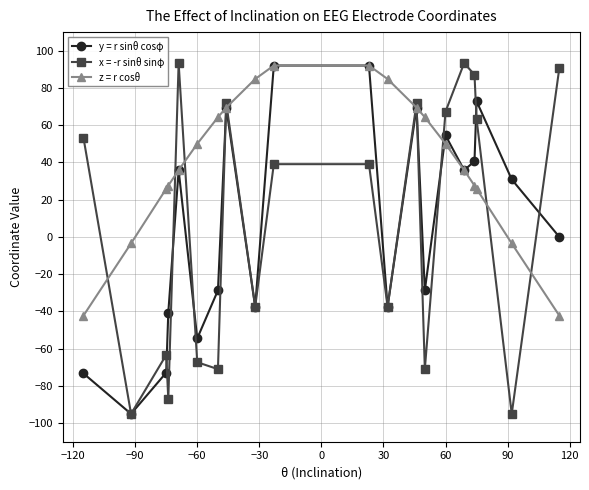

True or false: x = -r sinθ sinφ has more than 0 points higher than both neighbors.

True